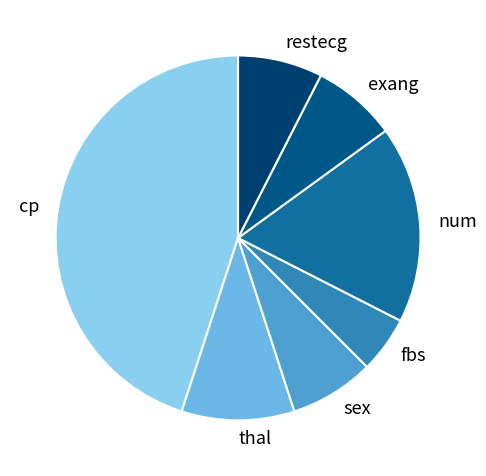

How many slices are in this pie chart?

7